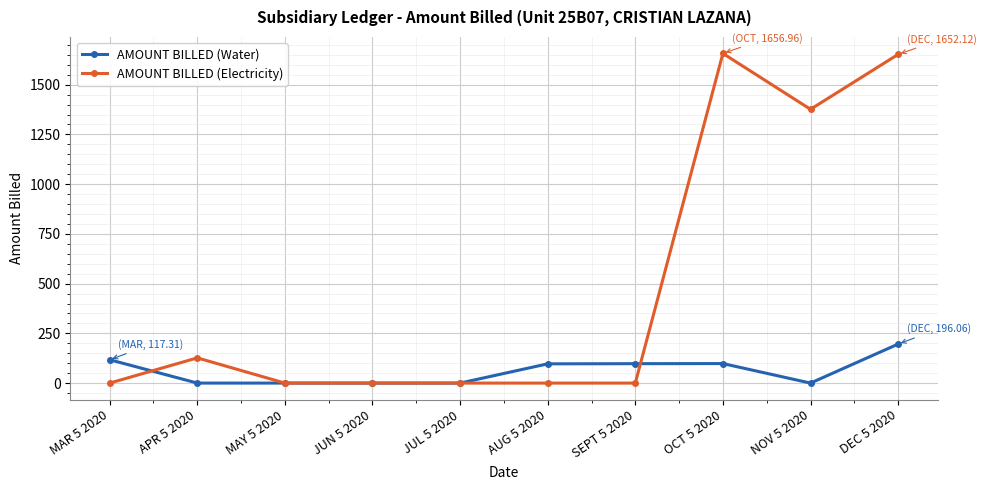

True or false: AMOUNT BILLED (Water) has more than 0 points higher than both neighbors.

True